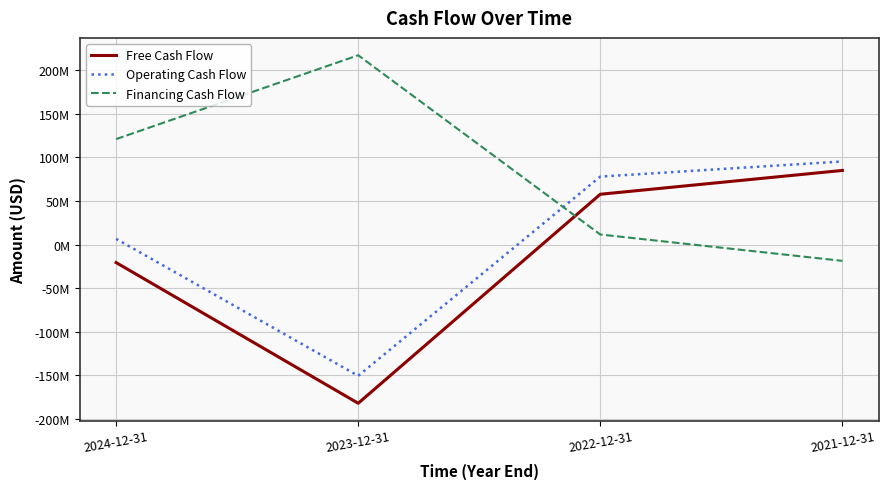

Which category has the lowest value in the Operating Cash Flow series?

2023-12-31